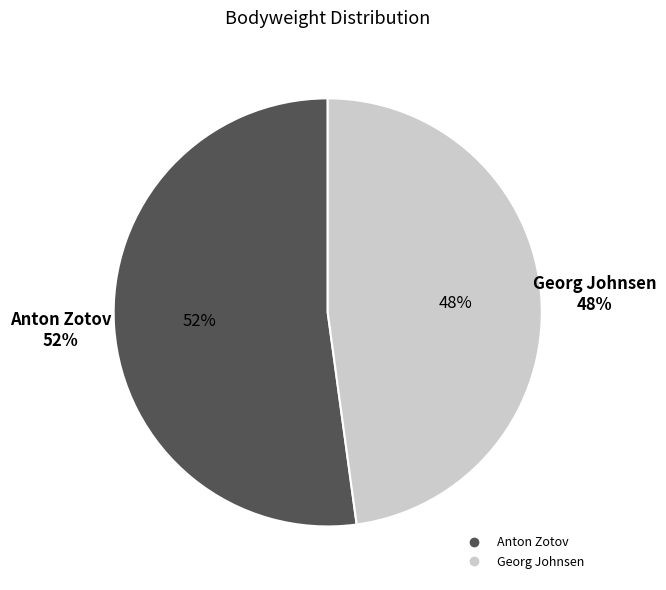

To the nearest percent, what is the combined percentage of Anton Zotov and Georg Johnsen?

100%